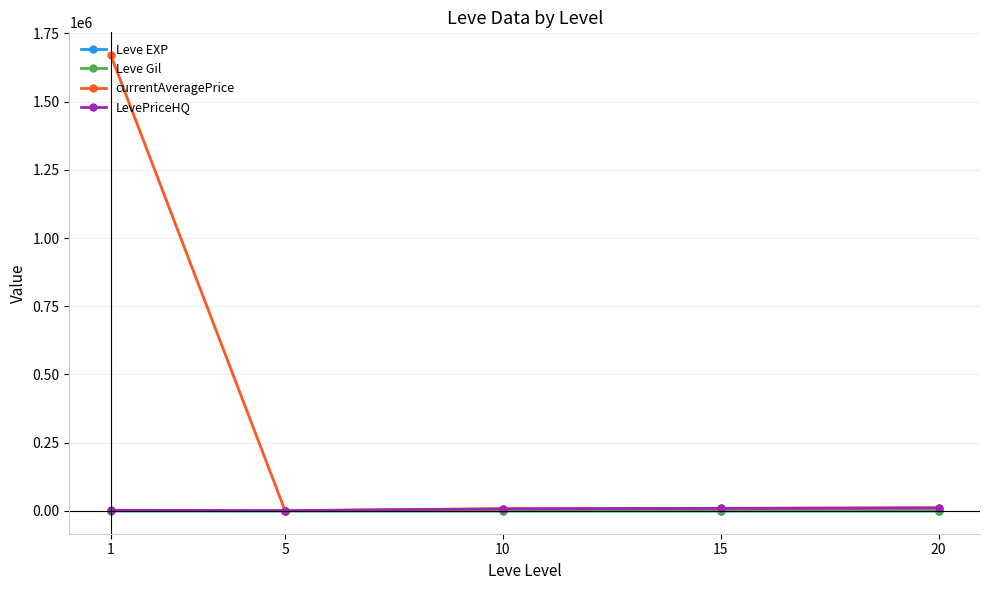

Which series has the largest range (max minus min)?

currentAveragePrice